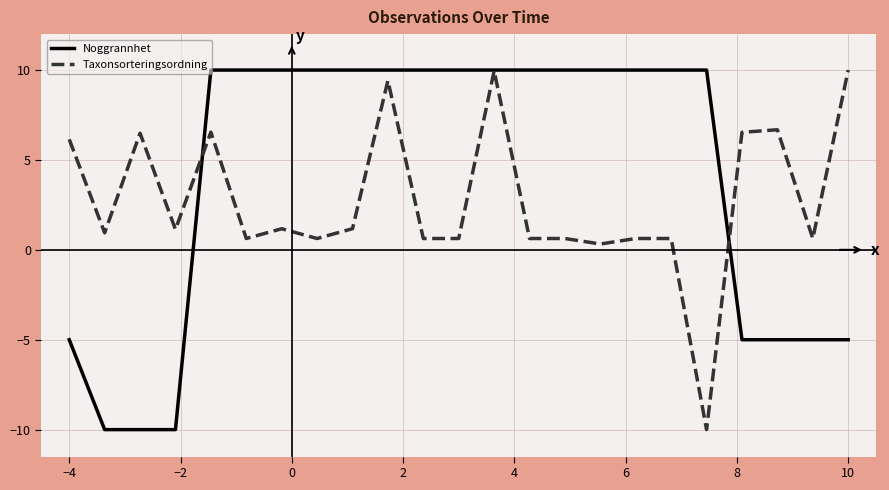

True or false: Taxonsorteringsordning has more than 0 points higher than both neighbors.

True